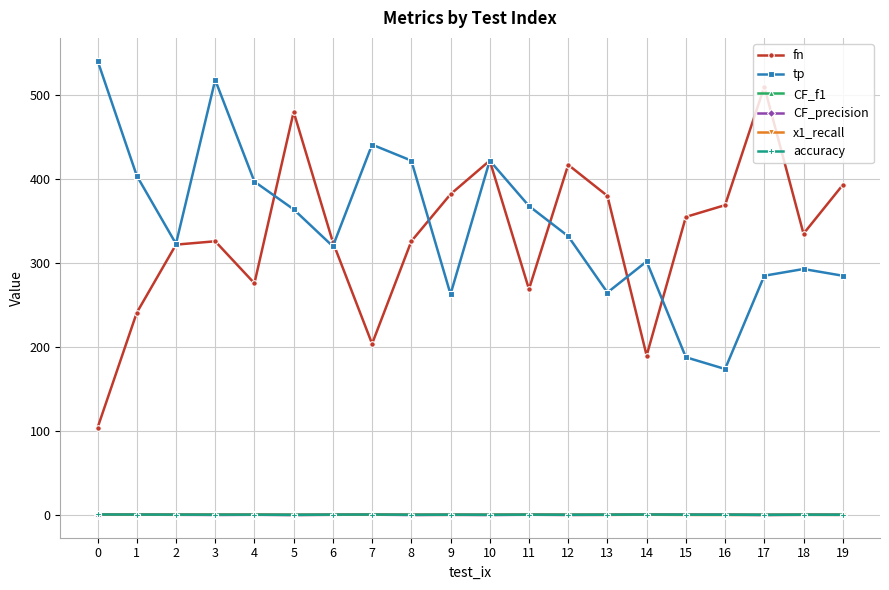

What is the value of the tp point at the 1st from the left?

541.0